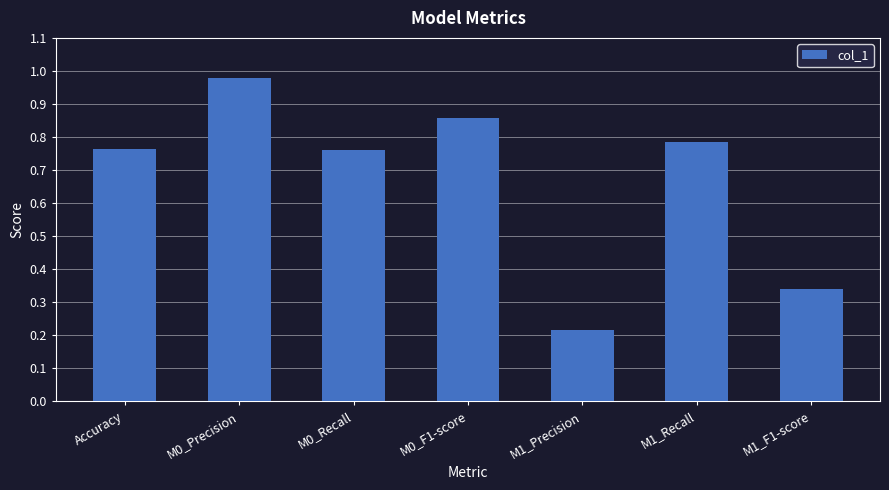

At which category does the chart reach its peak across all series?

M0_Precision